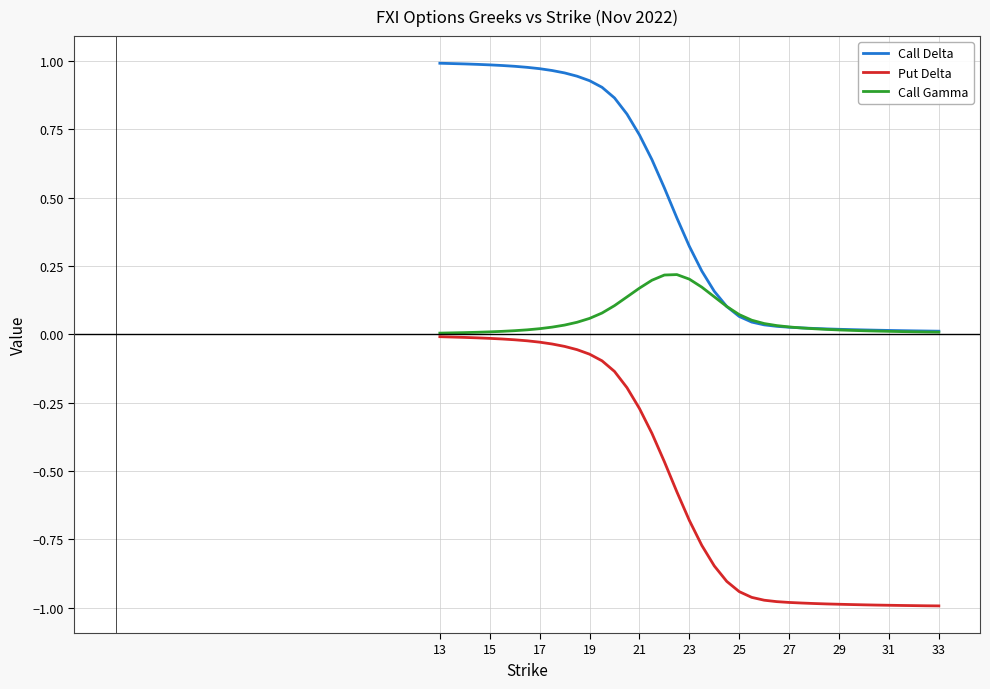

Which series has the largest total across all categories?

Call Delta